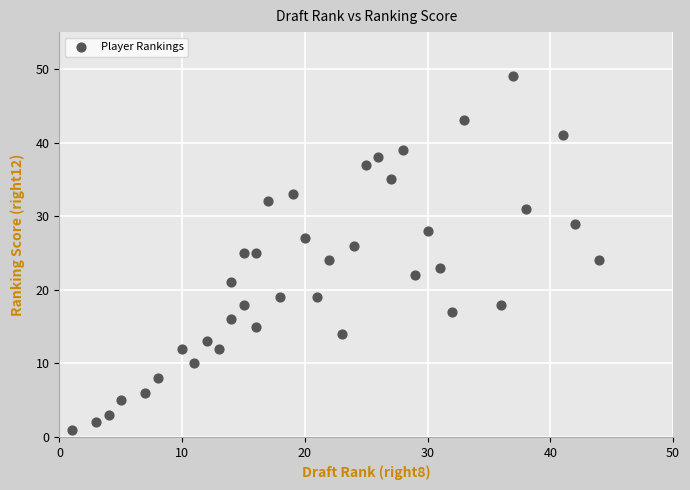

What is the range of X values (max minus min)?

43